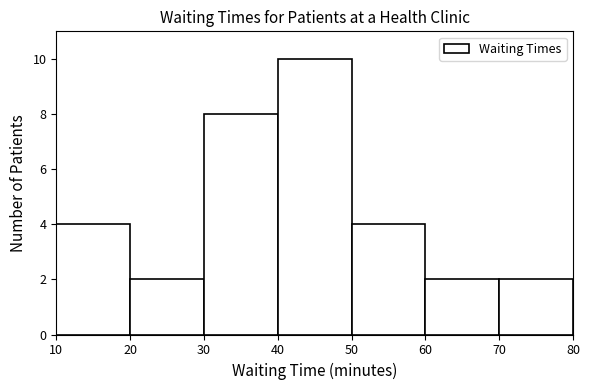

Reading left to right, list every bar in this chart as the range it spans on the x-axis followed by its height. The values are not printed on the chart, so give them approximately, as read against the axis.

10 to 20: 4
20 to 30: 2
30 to 40: 8
40 to 50: 10
50 to 60: 4
60 to 70: 2
70 to 80: 2